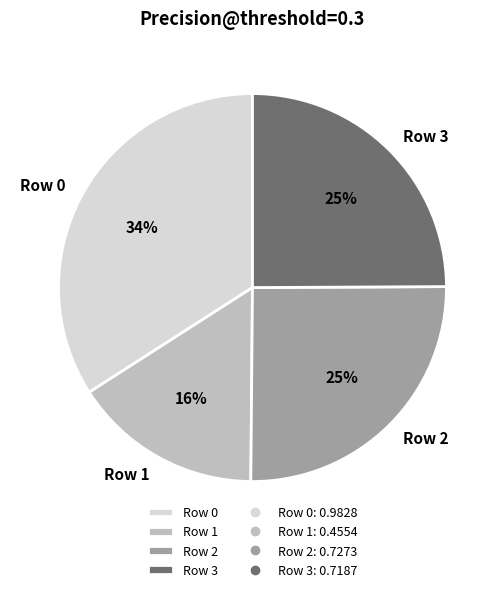

How many segments does this pie chart have?

4